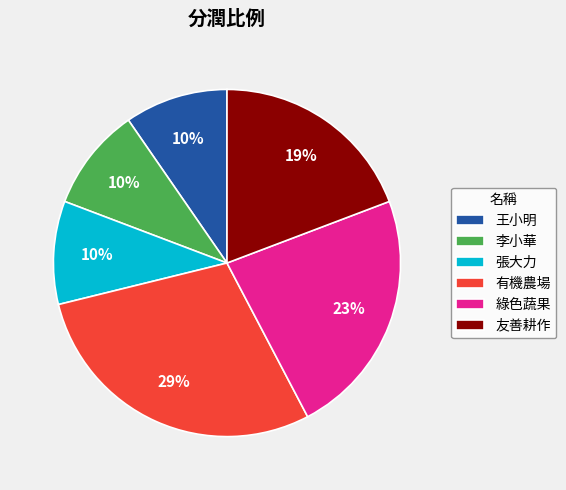

Between 李小華 and 綠色蔬果, which is larger?

綠色蔬果